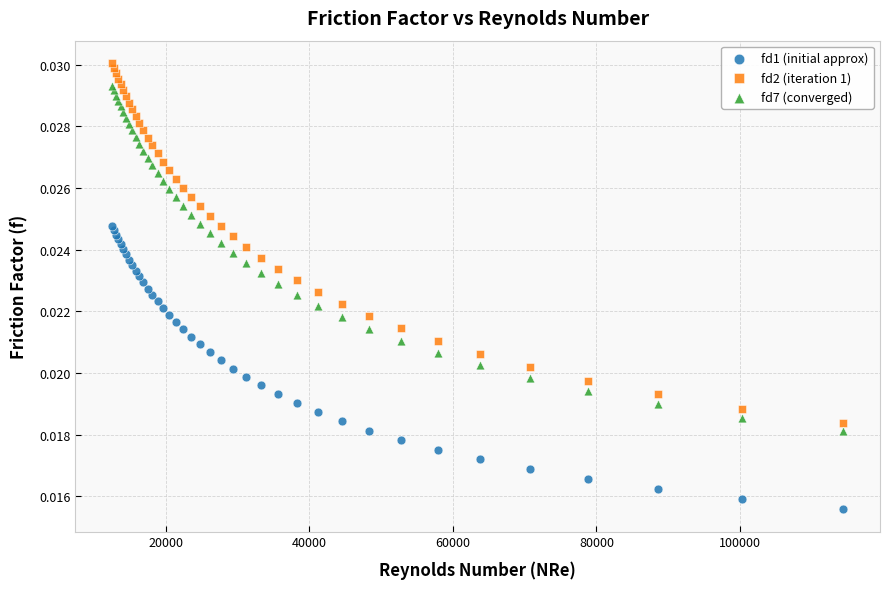

What is the X range (max minus min) for the scatter plot?

101882.9